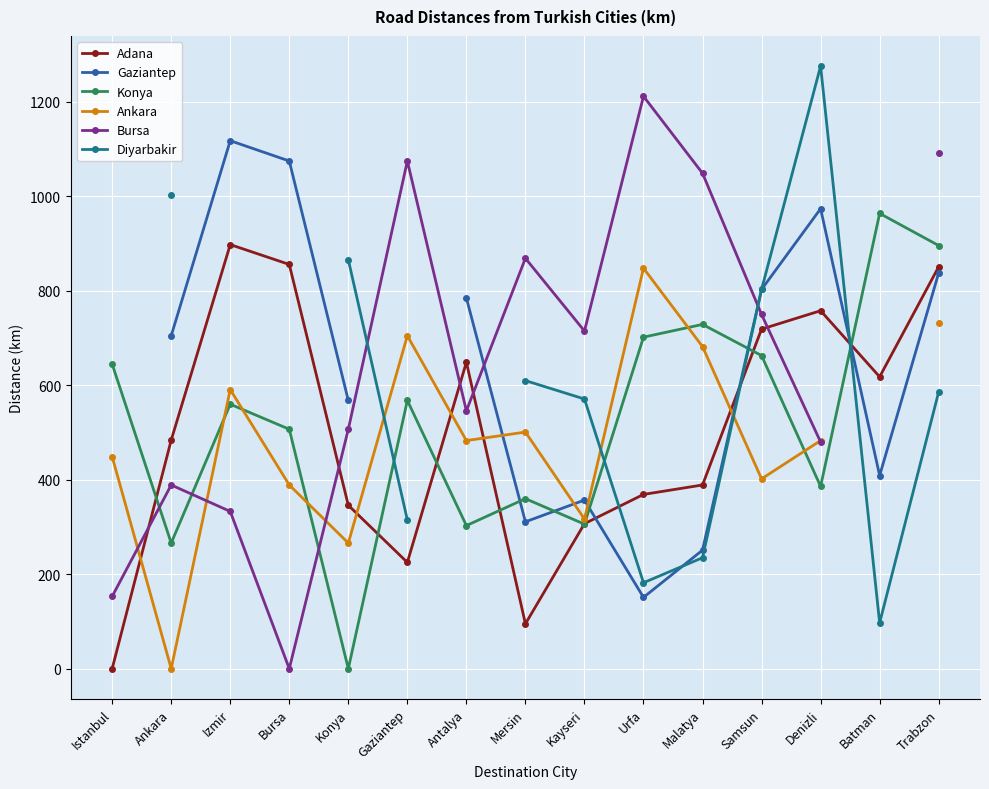

True or false: Konya has a value of 346 at Ankara.

False